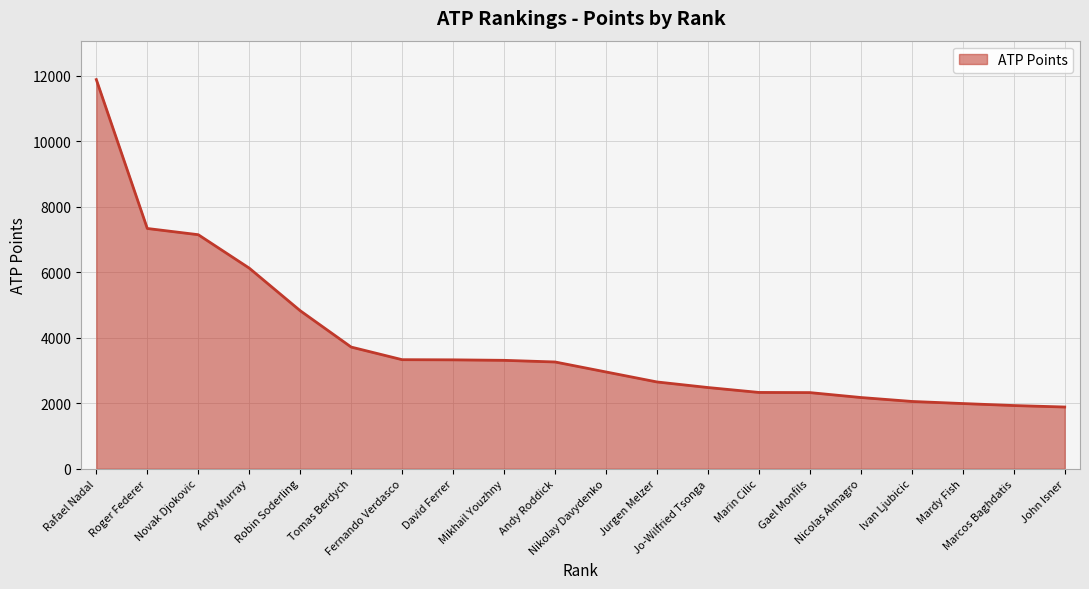

Where is the data nearest to the value 6882?

Novak Djokovic